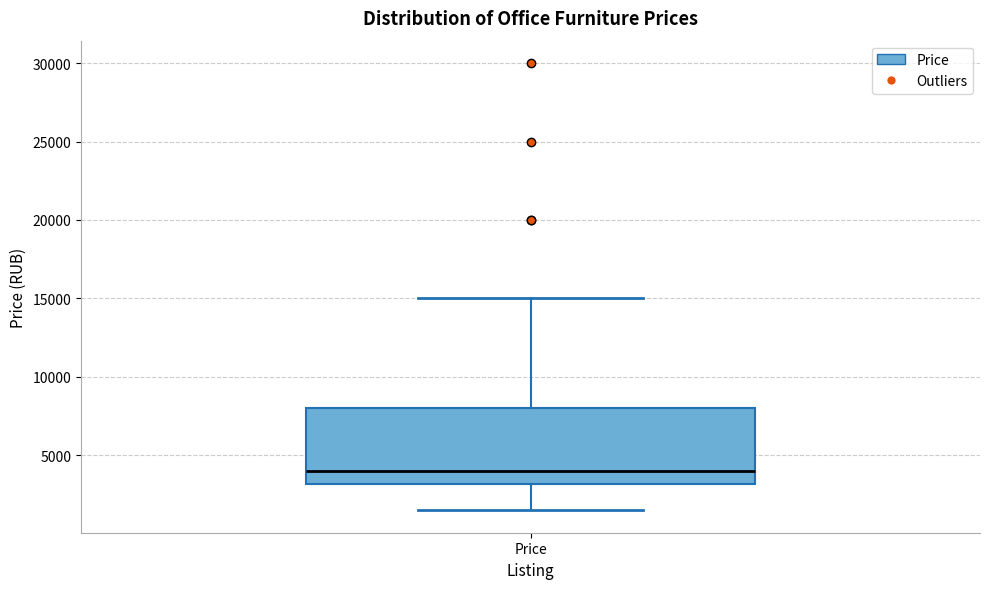

Where is the upper edge of the box for Price on the y-axis? The values are not printed on the chart, so give them approximately, as read against the axis.

8000